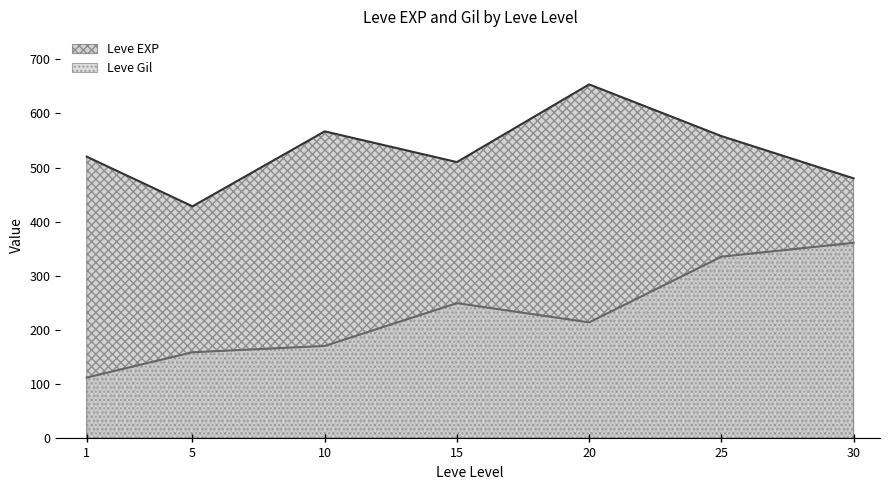

Which series has the largest total across all categories?

Leve EXP